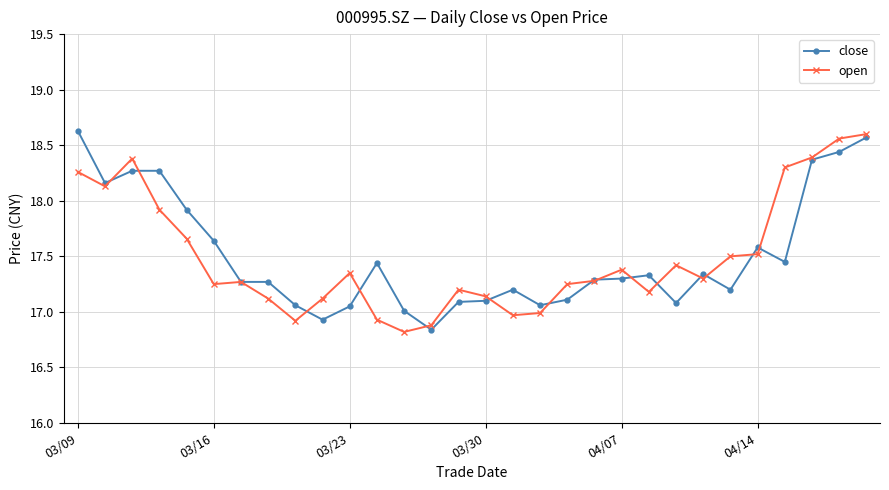

Reading left to right, extract all data points from this chart.

close: 18.6	18.2	18.3	18.3	17.9	17.6	17.3	17.3	17.1	16.9	17.1	17.4	17.0	16.8	17.1	17.1	17.2	17.1	17.1	17.3	17.3	17.3	17.1	17.3	17.2	17.6	17.4	18.4	18.4	18.6
open: 18.3	18.1	18.4	17.9	17.7	17.2	17.3	17.1	16.9	17.1	17.4	16.9	16.8	16.9	17.2	17.1	17.0	17.0	17.2	17.3	17.4	17.2	17.4	17.3	17.5	17.5	18.3	18.4	18.6	18.6